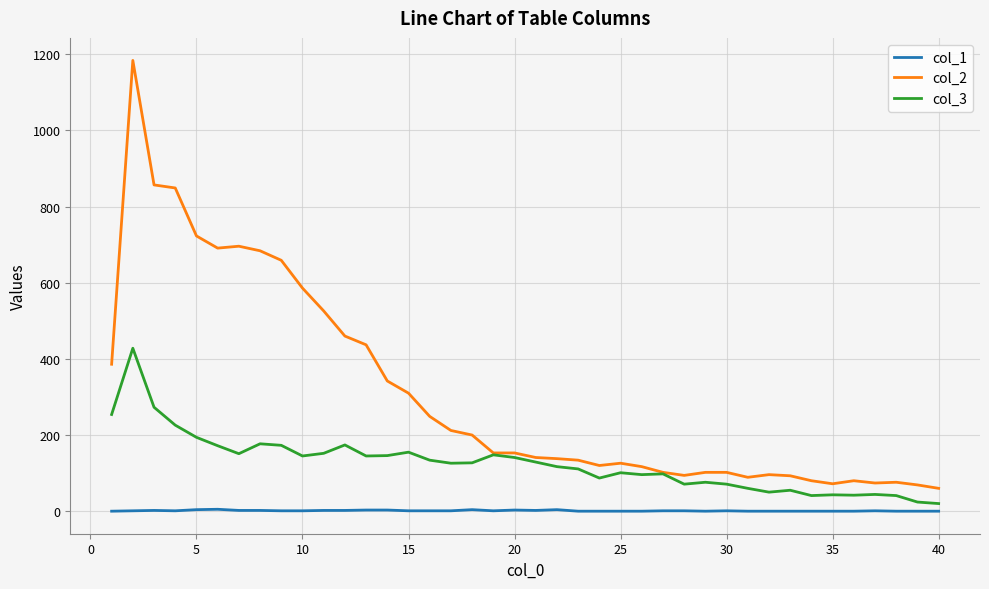

List the series in order of their peak value, highest first.

col_2, col_3, col_1